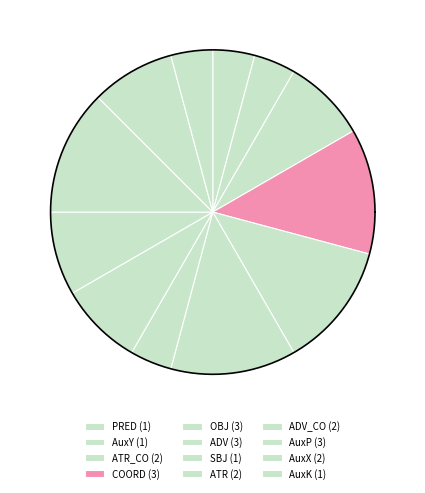

To the nearest percent, what is the average slice percentage?

8%